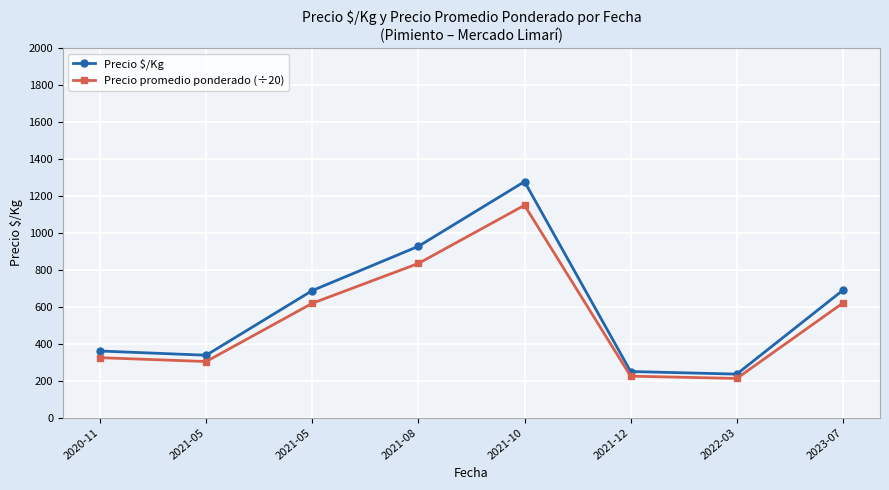

What is the difference between the Precio promedio ponderado (÷20) values at 2020-11 and 2022-03?

112.5